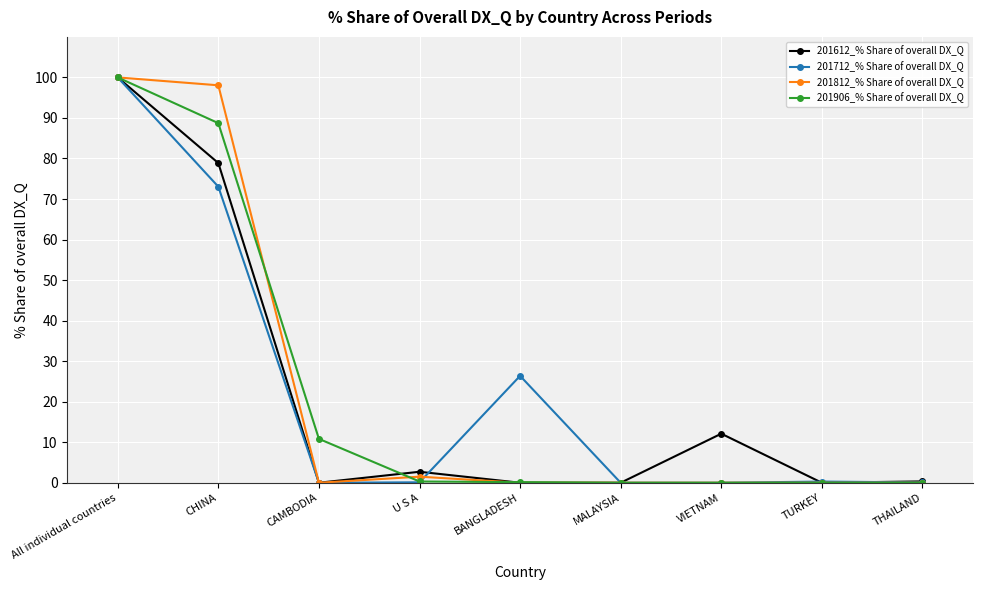

What is the maximum value for 201906_% Share of overall DX_Q?

100.0